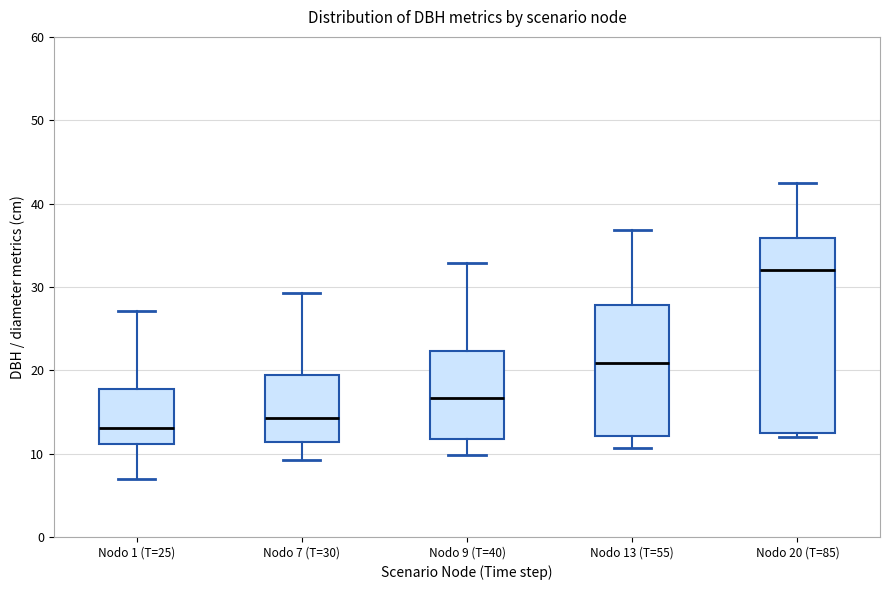

Reading left to right, read every box against the y-axis: the position of its median line, the range the box covers, and the ends of its whiskers. The values are not printed on the chart, so give them approximately, as read against the axis.

Nodo 1 (T=25): median 13, box 11 to 18, whiskers 7 to 27
Nodo 7 (T=30): median 14, box 11 to 19, whiskers 9 to 29
Nodo 9 (T=40): median 17, box 12 to 22, whiskers 10 to 33
Nodo 13 (T=55): median 21, box 12 to 28, whiskers 11 to 37
Nodo 20 (T=85): median 32, box 13 to 36, whiskers 12 to 42